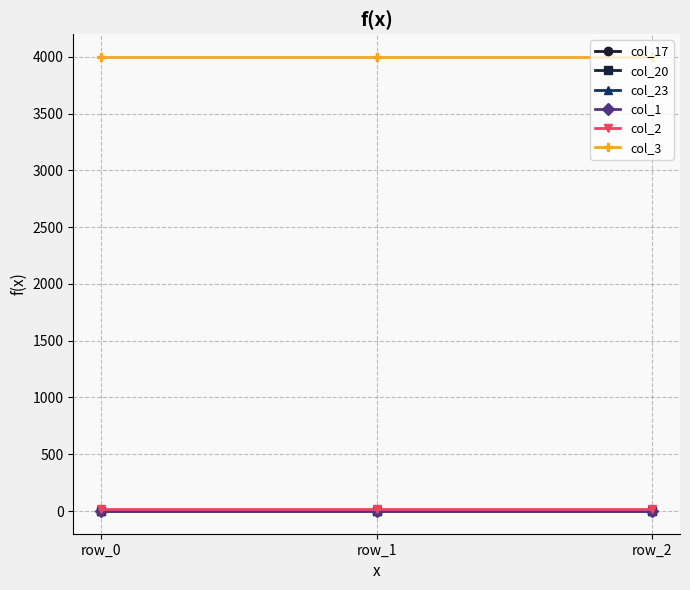

At how many categories does at least one series exceed 1778?

3